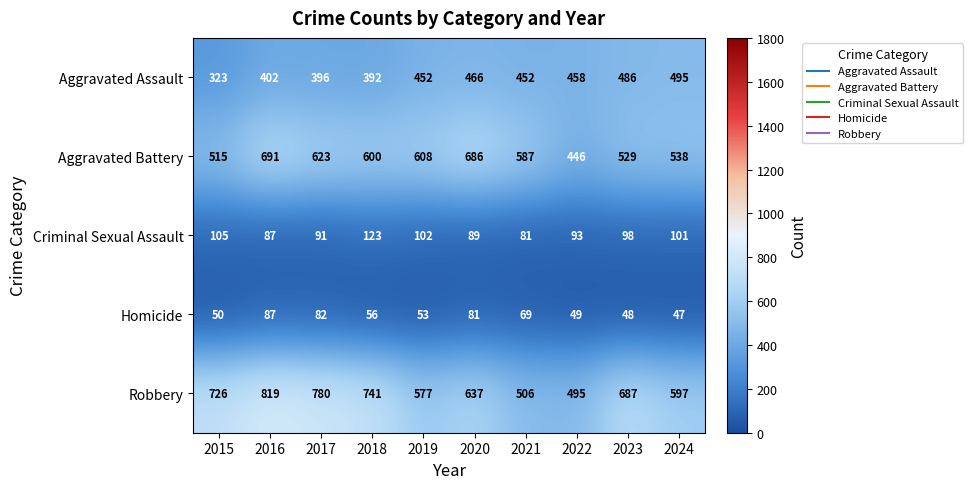

What value does the Robbery series have at 2018?

741